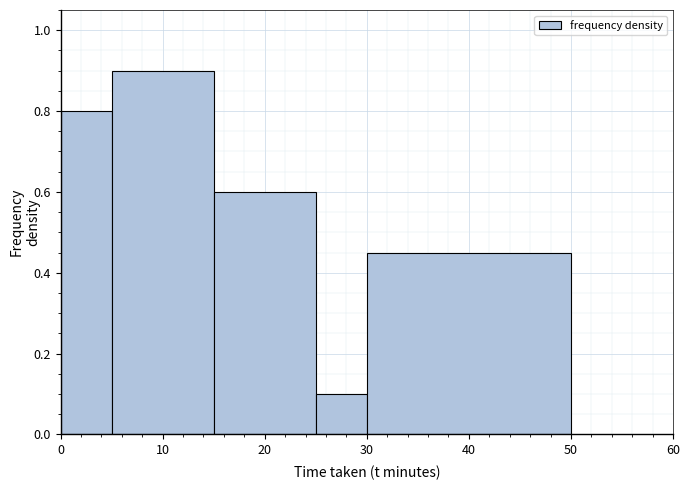

How tall is the bar that spans 5 to 15 on the x-axis? The values are not printed on the chart, so give them approximately, as read against the axis.

0.90